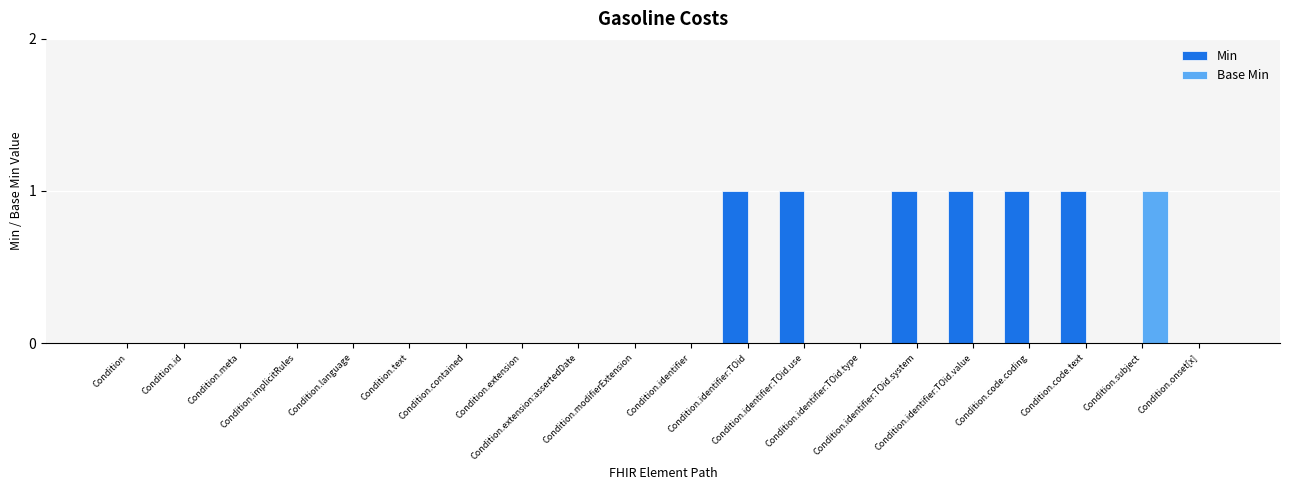

Reading left to right, what are all the values shown in this chart?

Min: 0	0	0	0	0	0	0	0	0	0	0	1	1	0	1	1	1	1	0	0
Base Min: 0	0	0	0	0	0	0	0	0	0	0	0	0	0	0	0	0	0	1	0